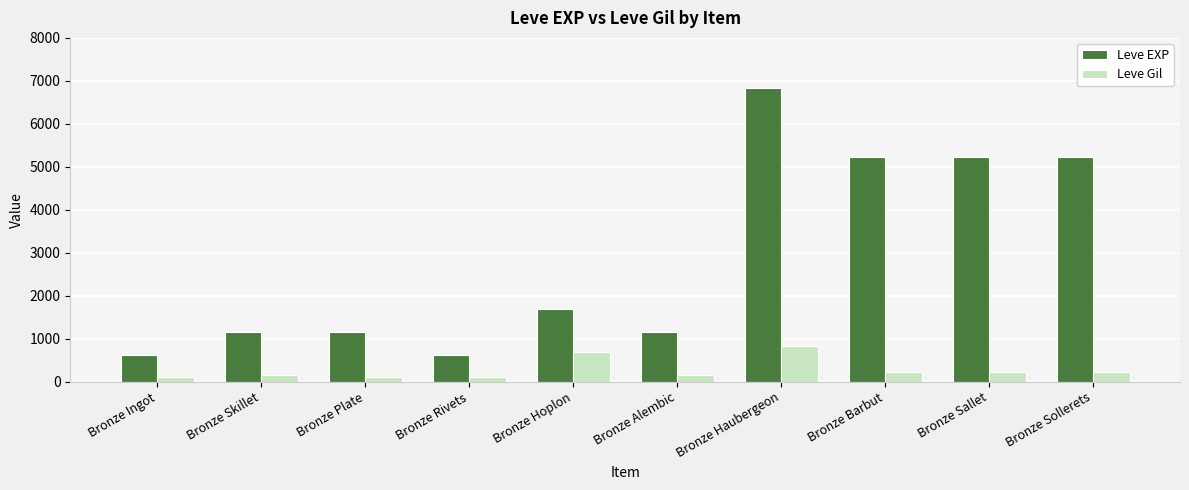

What is the difference between the maximum and minimum values in the Leve Gil series?

728